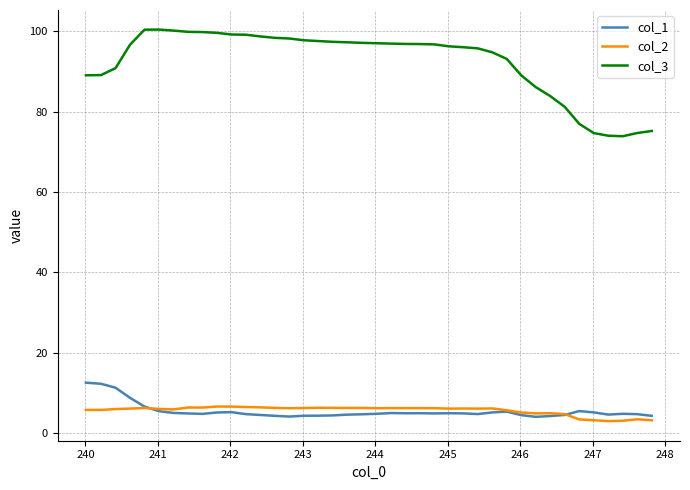

At how many categories does at least one series exceed 32?

40